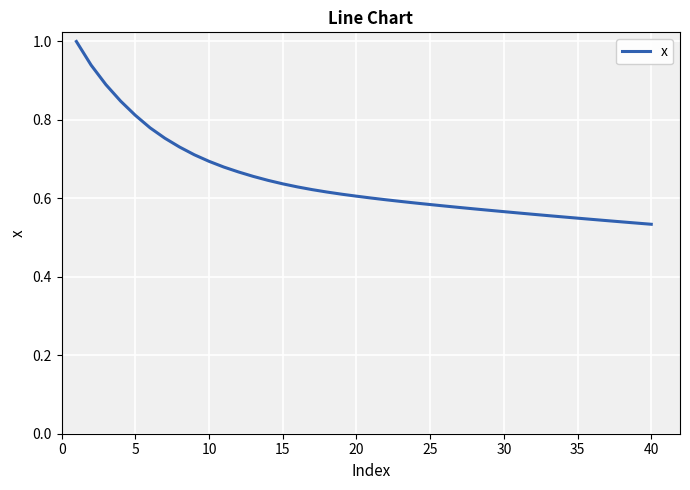

Is this an area chart (filled region under the line)?

No